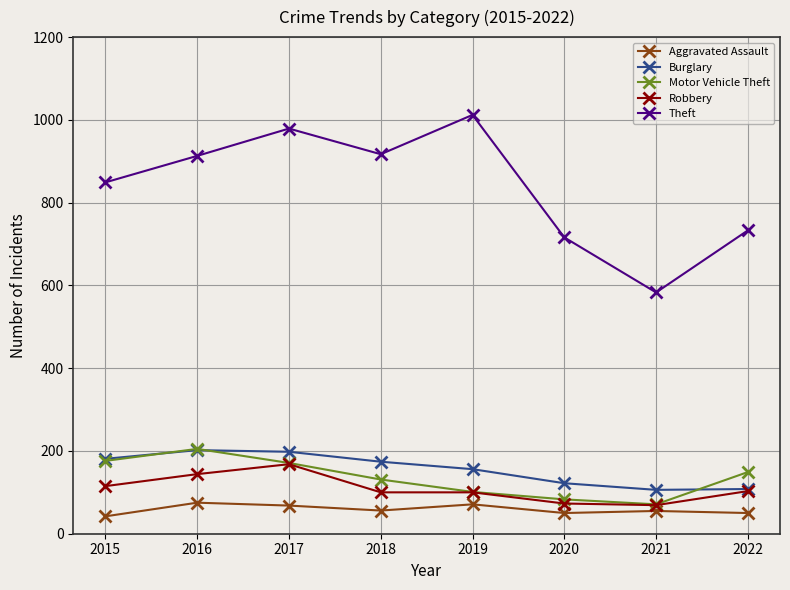

In Burglary, how many points are lower than both neighbors (excluding endpoints)?

1